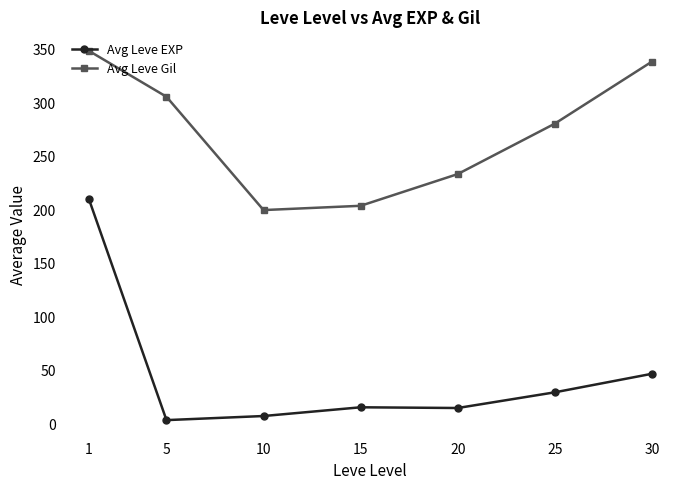

What is the maximum value for Avg Leve Gil?

349.2